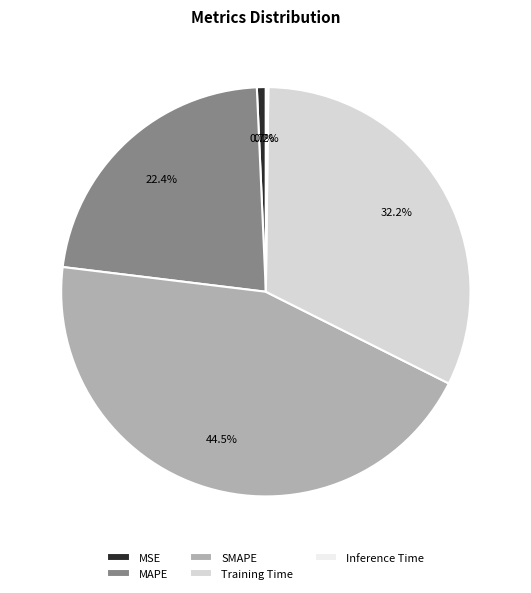

Between SMAPE and MAPE, which is larger?

SMAPE